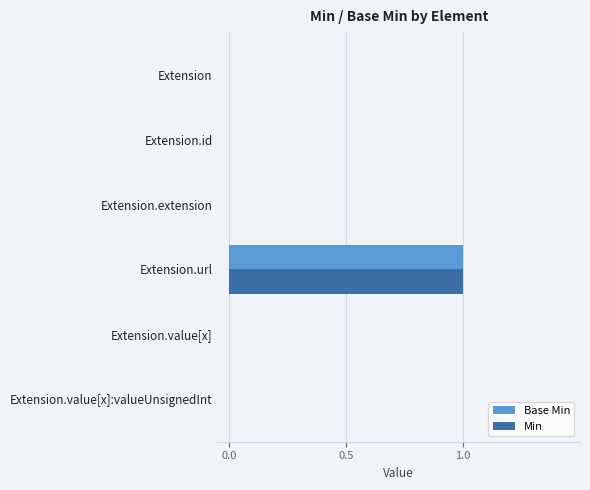

The Min series shows 0 at Extension.extension. True or false?

True